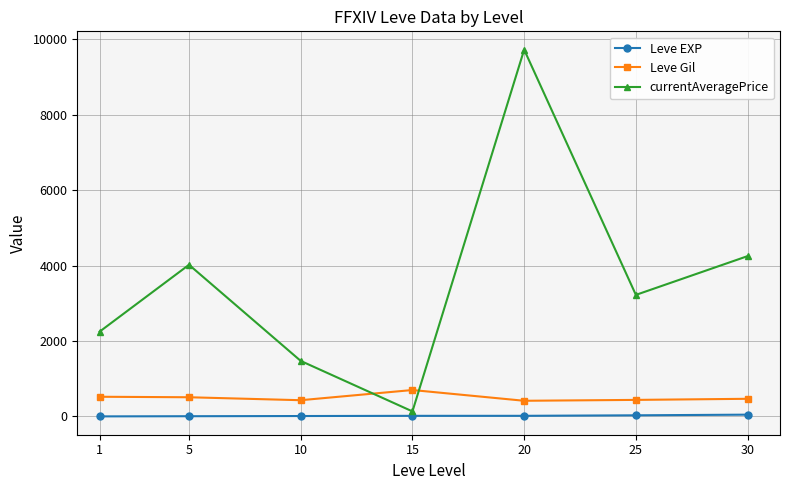

What is the sum of all Leve EXP values?

126.2